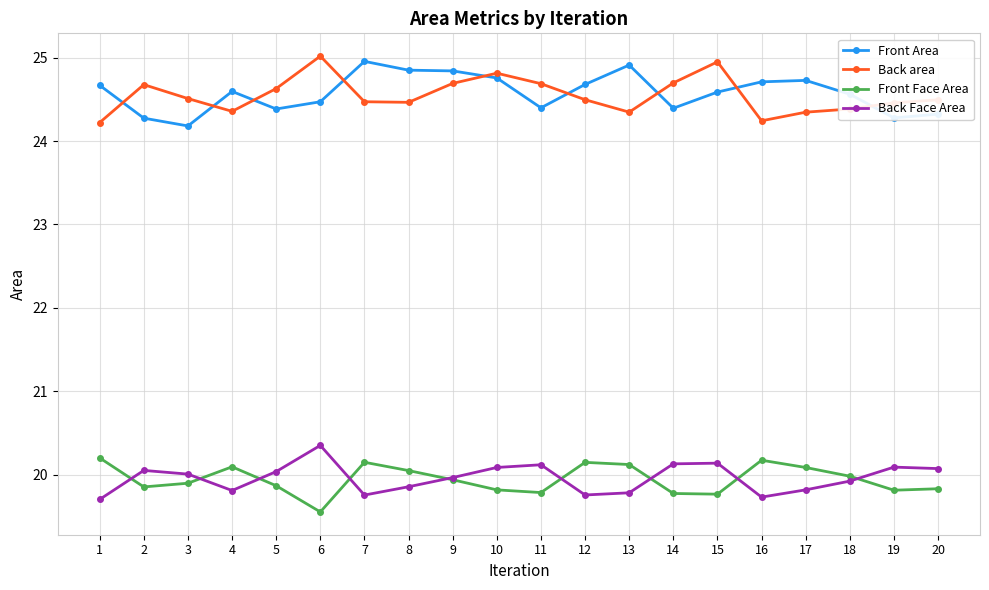

The value of Back area at 15 is 33.9. True or false?

False